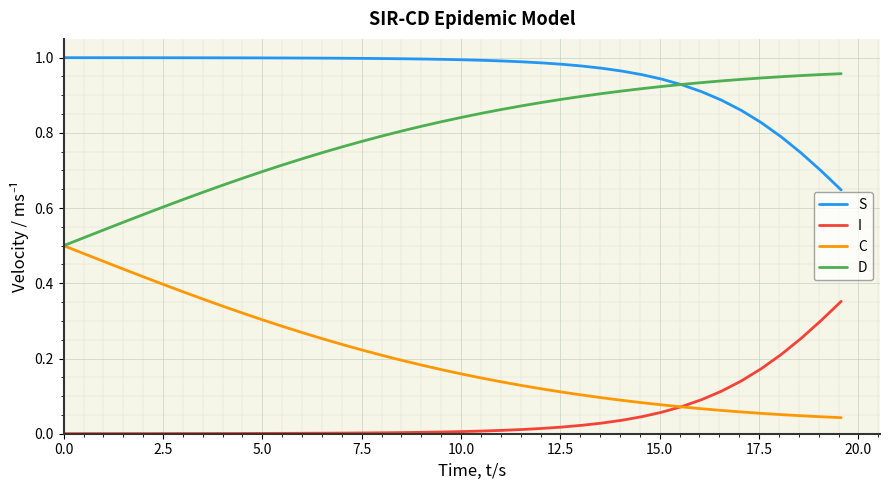

True or false: C and S cross at least once.

False